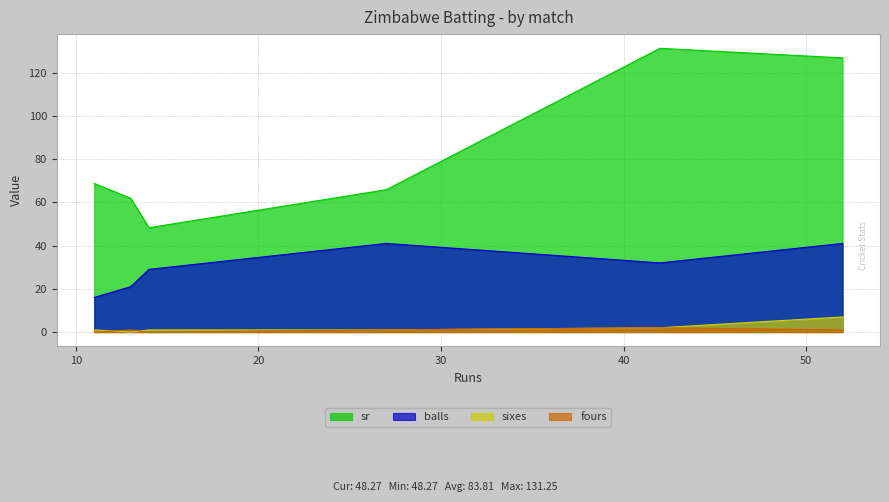

At 11, list the series in order from largest to smallest.

sr, balls, sixes, fours